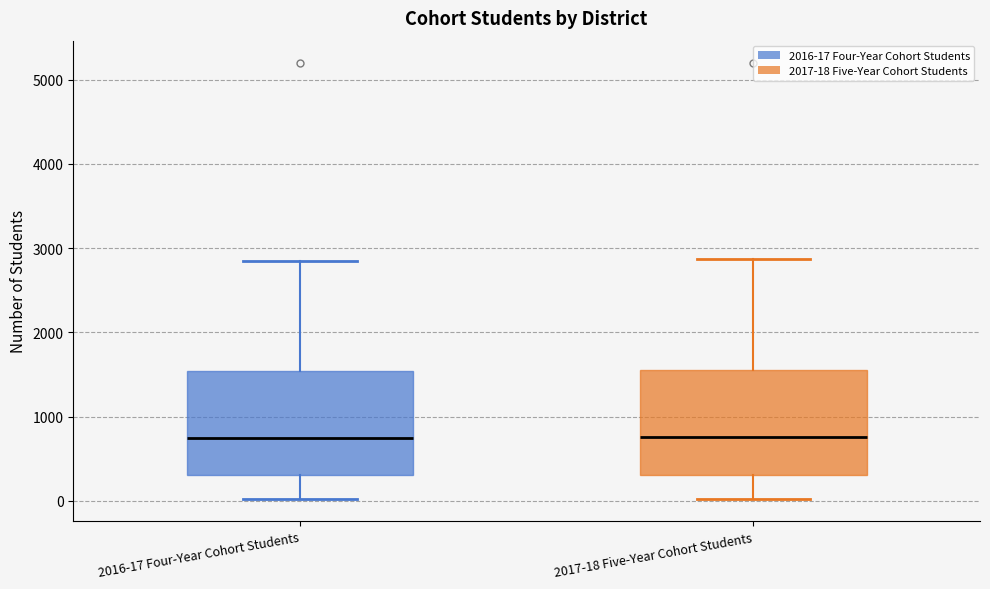

Where does the upper whisker of the box for 2016-17 Four-Year Cohort Students end on the y-axis? The values are not printed on the chart, so give them approximately, as read against the axis.

2900